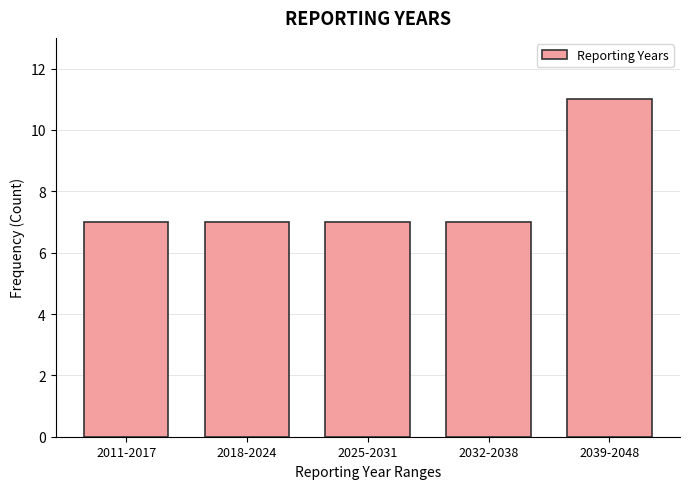

Reading left to right, what are all the values shown in this chart?

2011-2017=7	2018-2024=7	2025-2031=7	2032-2038=7	2039-2048=11